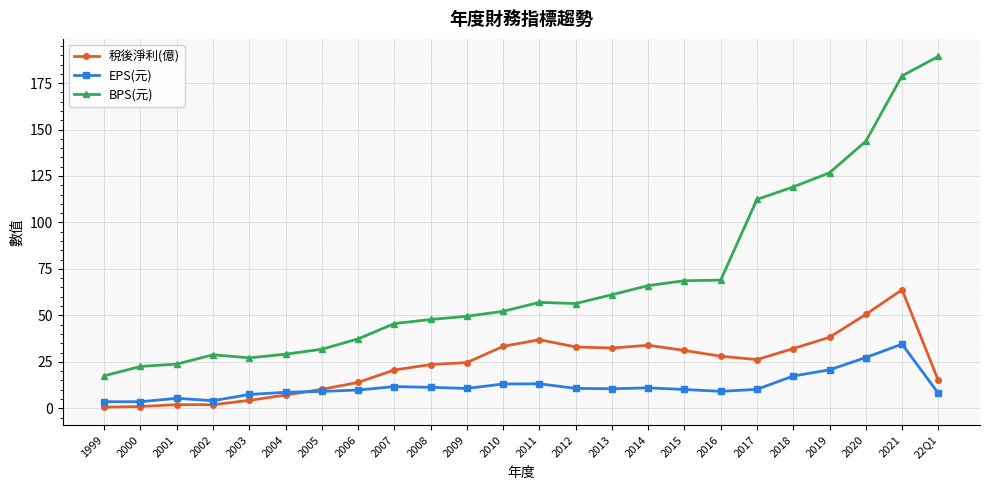

What is the total value across all series at 2015?

109.8